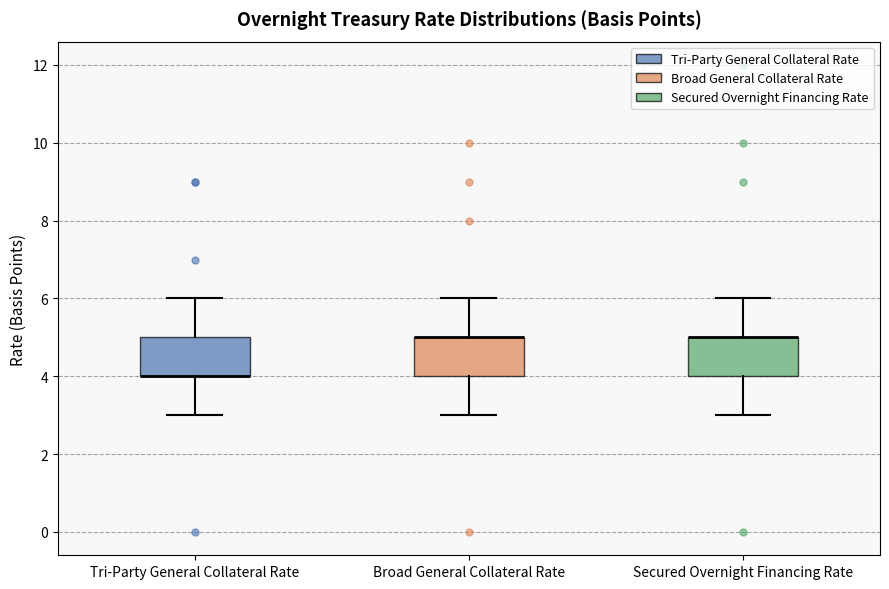

Reading left to right, transcribe this box plot: for each box, give where its median line is, the range the box spans, and where its two whiskers end, as read against the y-axis. The values are not printed on the chart, so give them approximately, as read against the axis.

Tri-Party General Collateral Rate: median 4 (drawn on the box's lower edge), box 4 to 5, whiskers 3 to 6
Broad General Collateral Rate: median 5 (drawn on the box's upper edge), box 4 to 5, whiskers 3 to 6
Secured Overnight Financing Rate: median 5 (drawn on the box's upper edge), box 4 to 5, whiskers 3 to 6